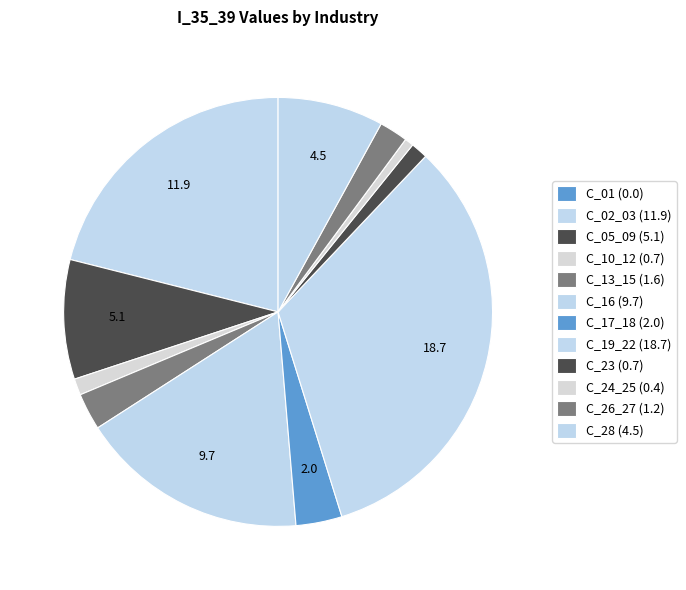

True or false: C_19_22 accounts for 33% of the total.

True